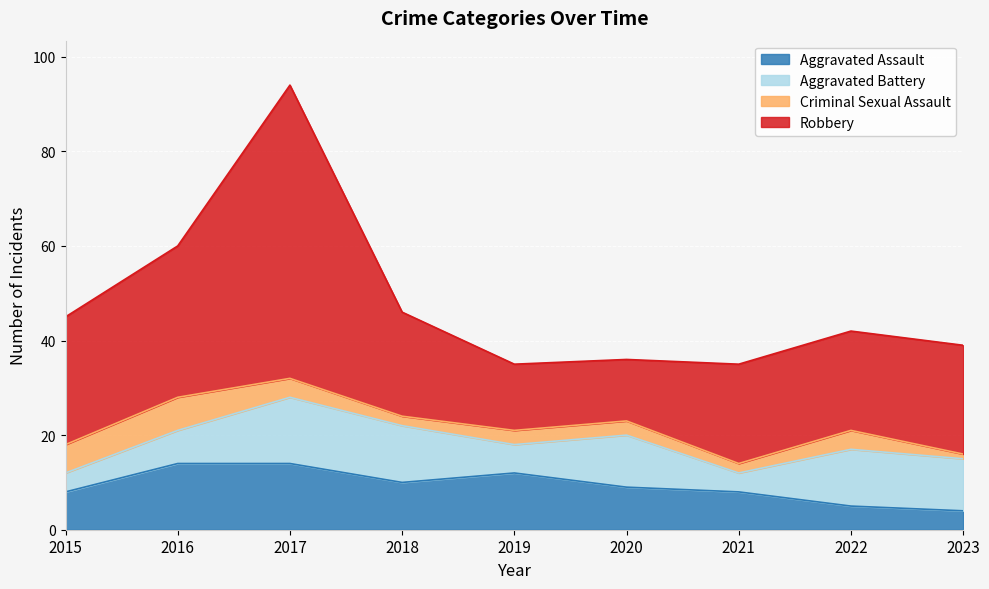

True or false: Criminal Sexual Assault and Aggravated Battery cross at least once.

False